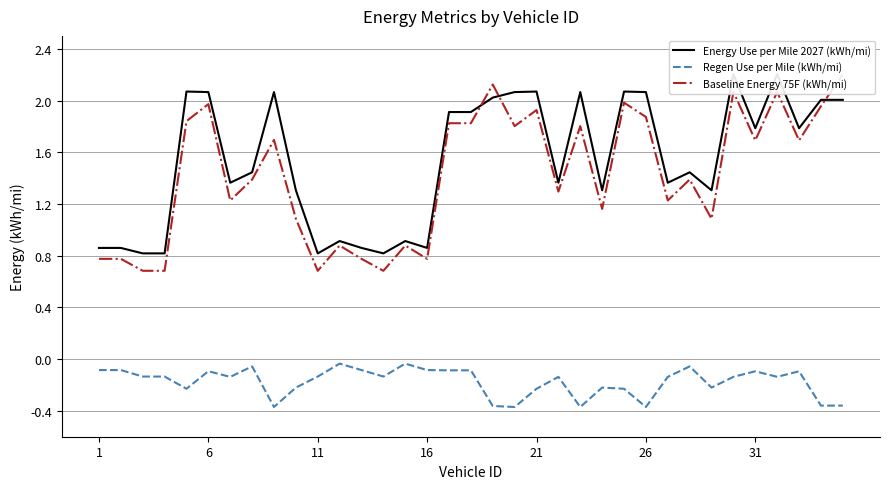

What is the maximum value for Baseline Energy 75F (kWh/mi)?

2.2